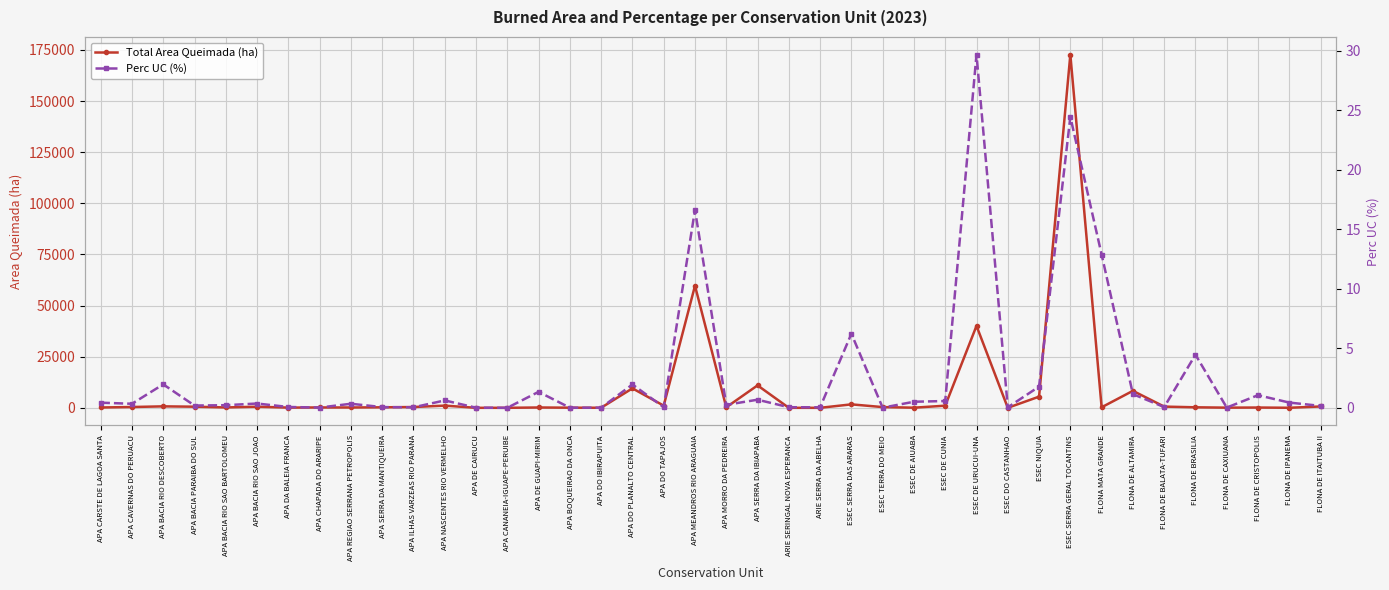

What are all the series names shown in the legend?

Total Area Queimada (ha), Perc UC (%)